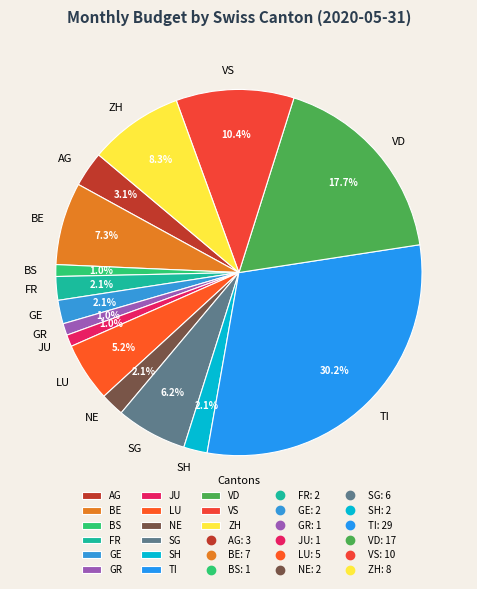

Does BE account for over 50% of the chart?

No